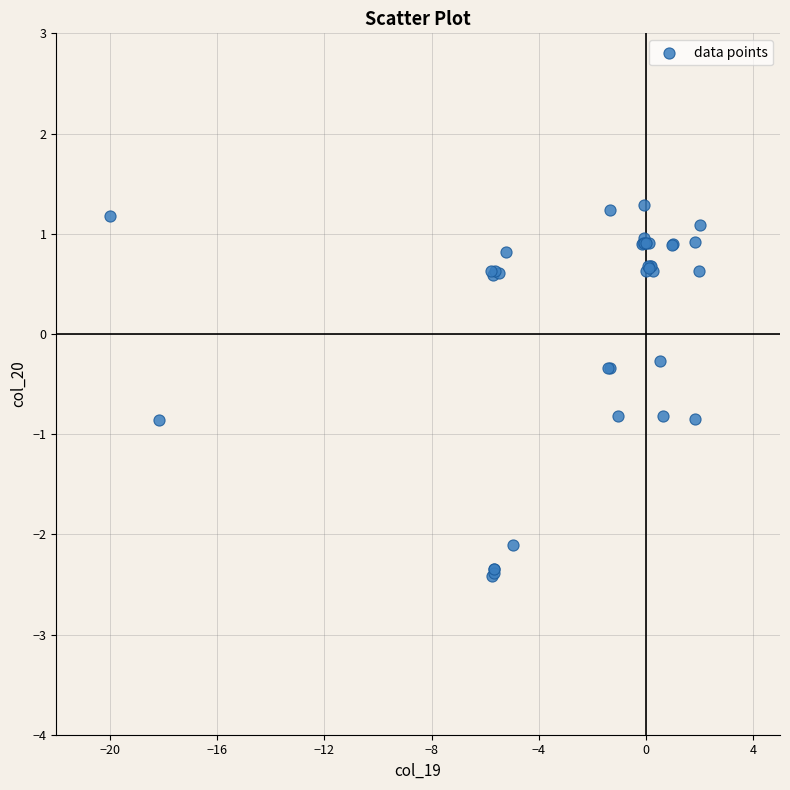

What Y value in the scatter plot is closest to 0?

-0.3